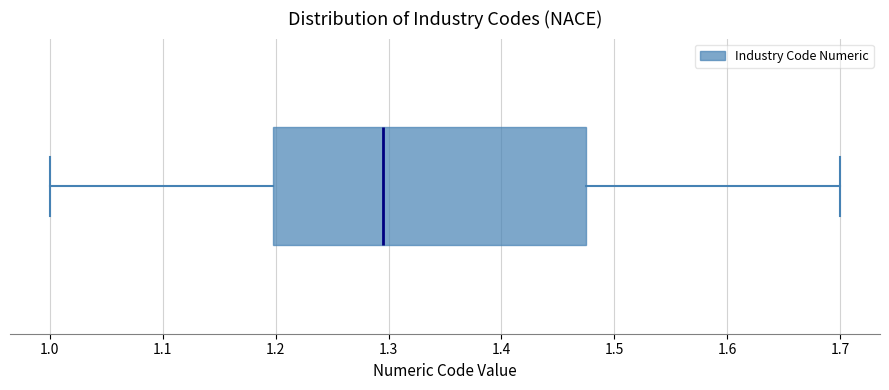

Read this box plot against the x-axis: the position of the median line, the range covered by the box, and the ends of both whiskers. The values are not printed on the chart, so give them approximately, as read against the axis.

median 1.30, box 1.20 to 1.48, whiskers 1.00 to 1.70